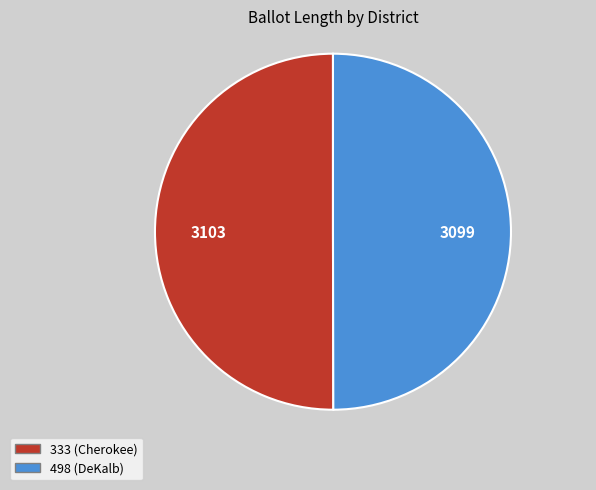

The 333 (Cherokee) slice represents 50% of the pie. True or false?

True